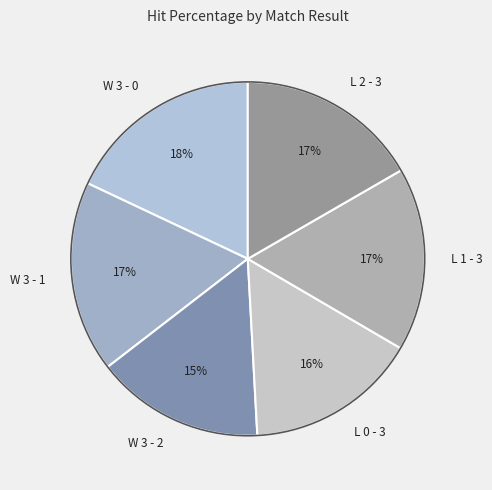

Which slice is the largest?

W 3 - 0